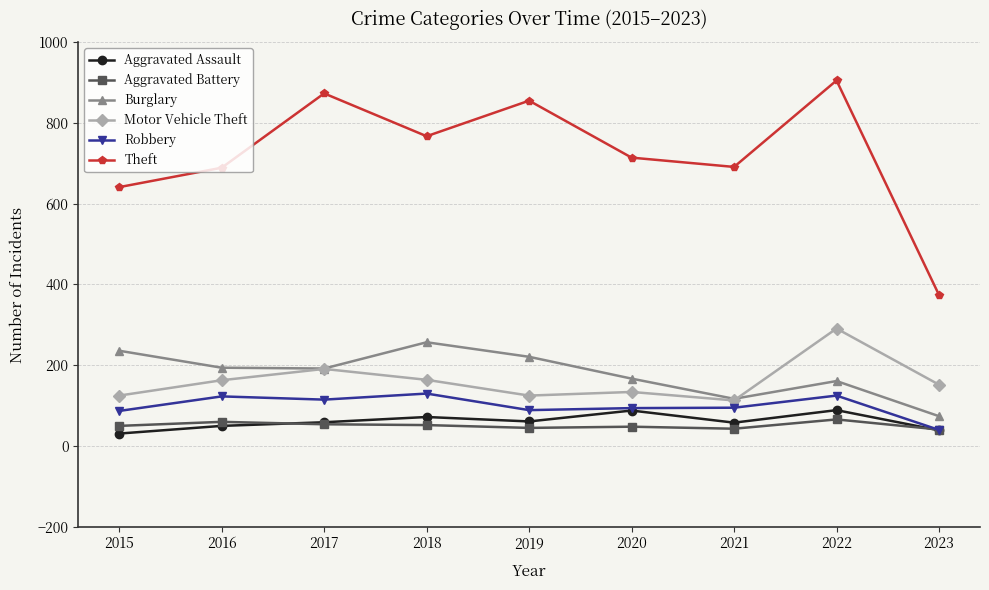

What value does the Aggravated Assault series have at 2022, to the nearest 10?

90